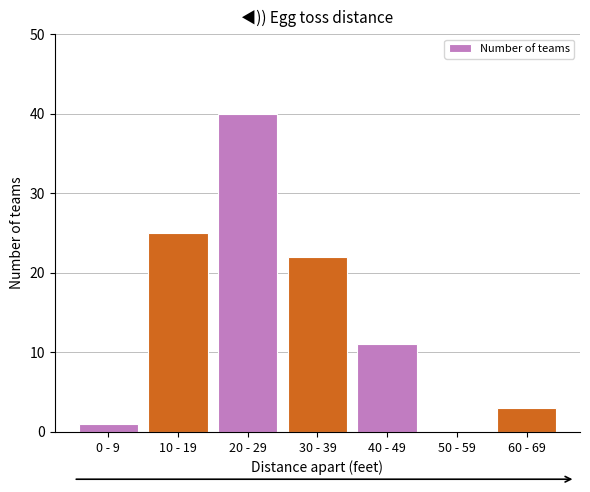

Reading left to right, transcribe all the data shown in this chart.

0 - 9=1	10 - 19=25	20 - 29=40	30 - 39=22	40 - 49=11	50 - 59=0	60 - 69=3